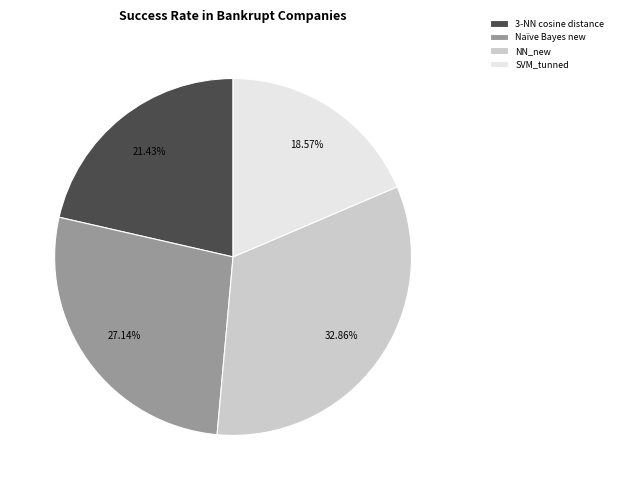

Which slice is the largest?

NN_new